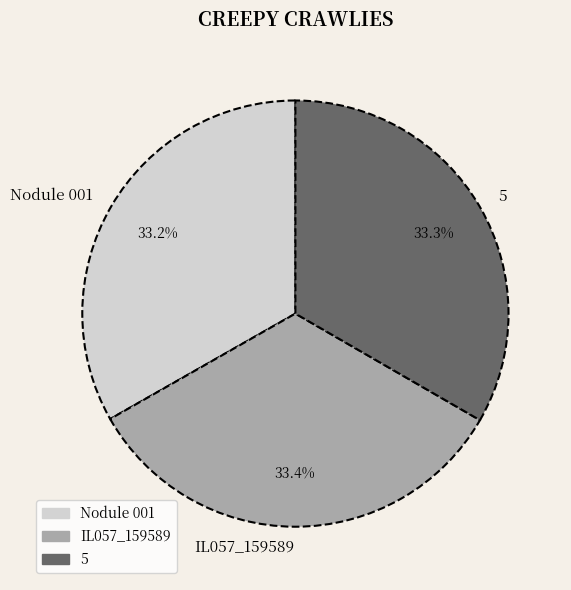

Do 5 and IL057_159589 together represent more than half of the pie?

Yes